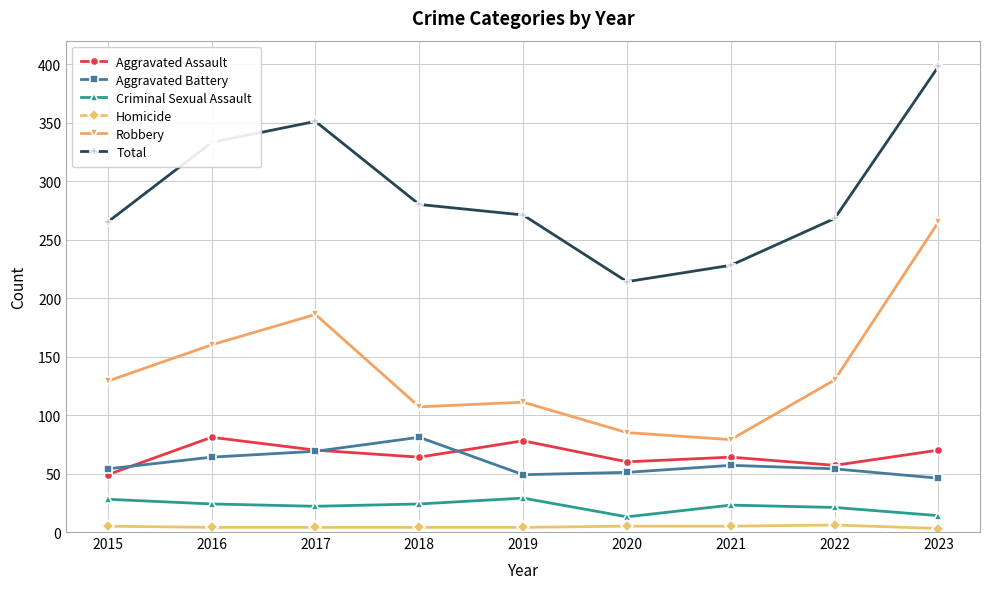

In Aggravated Battery, how many points are lower than both neighbors (excluding endpoints)?

1